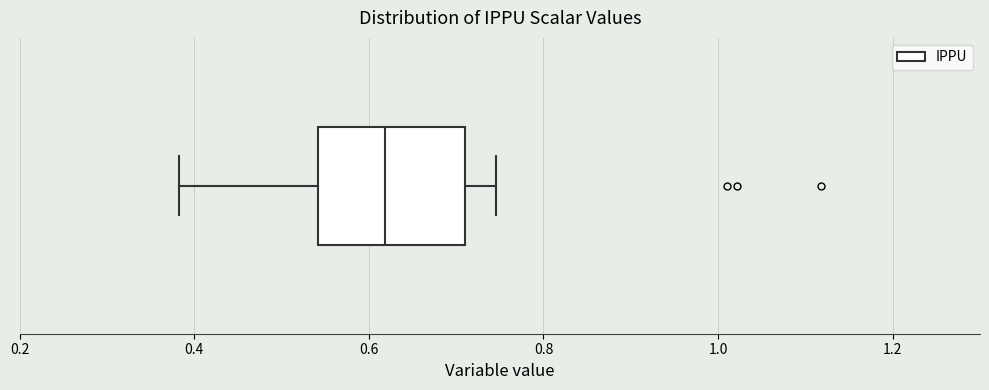

Transcribe this box plot: give where the median line is, the range the box spans, and where the two whiskers end, as read against the x-axis. The values are not printed on the chart, so give them approximately, as read against the axis.

median 0.62, box 0.54 to 0.72, whiskers 0.38 to 0.74